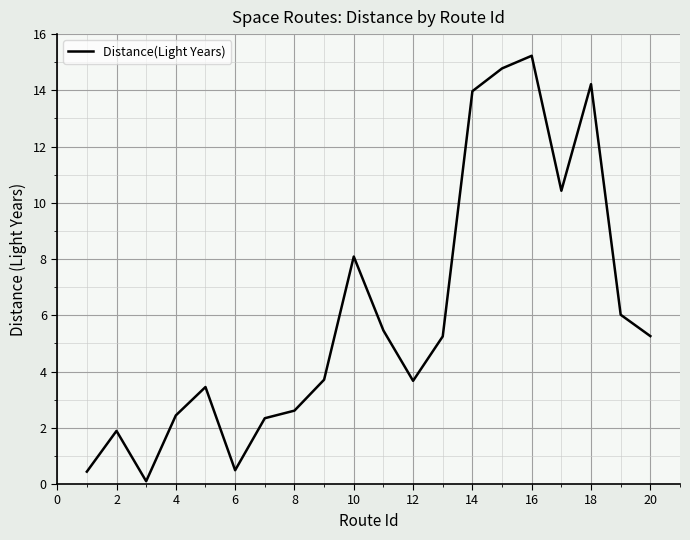

What is the average value?

6.0